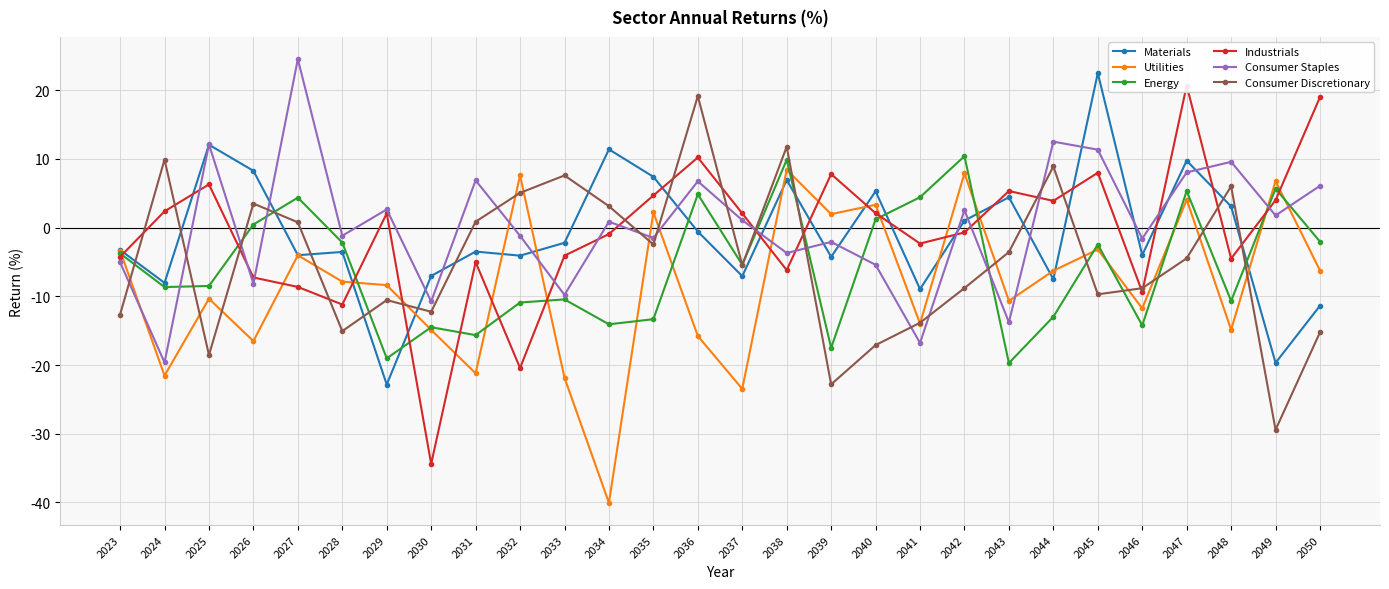

Reading left to right, transcribe all the data shown in this chart.

Materials: -3.3	-8.0	12.1	8.3	-4.0	-3.5	-22.8	-7.0	-3.5	-4.1	-2.2	11.4	7.4	-0.6	-7.1	6.9	-4.3	5.3	-9.0	1.0	4.4	-7.5	22.5	-4.0	9.7	3.1	-19.7	-11.4
Utilities: -3.3	-21.5	-10.4	-16.5	-4.0	-7.9	-8.4	-14.9	-21.2	7.6	-21.8	-40.1	2.2	-15.8	-23.5	8.4	2.0	3.3	-14.0	7.9	-10.7	-6.3	-3.2	-11.8	4.1	-14.9	6.8	-6.3
Energy: -3.8	-8.7	-8.5	0.4	4.4	-2.2	-19.0	-14.5	-15.7	-10.9	-10.5	-14.1	-13.3	4.9	-5.4	9.9	-17.5	1.2	4.4	10.4	-19.7	-13.0	-2.5	-14.2	5.3	-10.7	5.7	-2.0
Industrials: -4.3	2.4	6.3	-7.3	-8.6	-11.2	2.1	-34.4	-5.0	-20.4	-4.1	-0.9	4.7	10.2	2.1	-6.2	7.8	2.1	-2.3	-0.7	5.3	3.9	8.0	-9.4	20.7	-4.5	4.0	19.0
Consumer Staples: -5.0	-19.6	12.1	-8.2	24.5	-1.2	2.6	-10.8	6.9	-1.2	-9.8	0.9	-1.5	6.7	1.1	-3.7	-2.1	-5.4	-16.8	2.5	-13.8	12.5	11.3	-1.6	8.0	9.6	1.8	6.1
Consumer Discretionary: -12.7	9.9	-18.6	3.5	0.8	-15.1	-10.6	-12.2	0.9	5.1	7.6	3.1	-2.5	19.1	-5.5	11.8	-22.8	-17.1	-13.9	-8.8	-3.6	8.9	-9.7	-8.8	-4.5	6.0	-29.4	-15.2